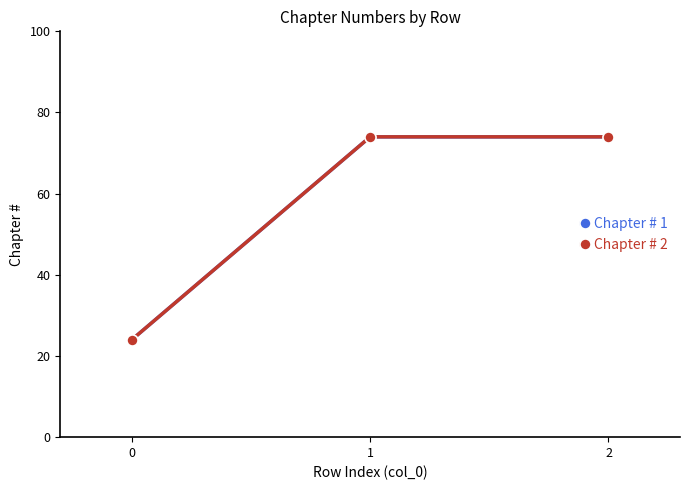

How many Chapter # 1 values are between 24 and 74?

3